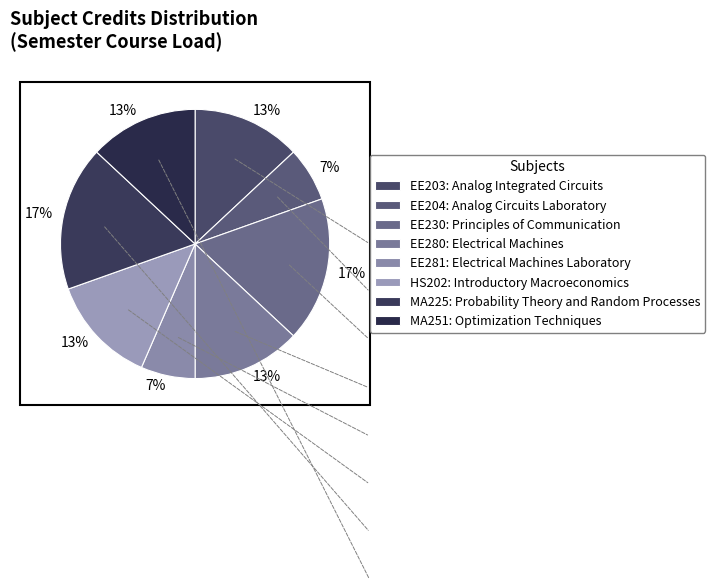

What is the smallest slice in the pie chart?

EE204